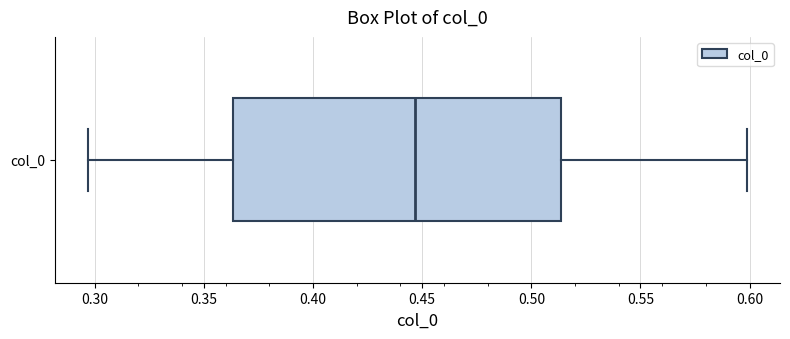

Where does the right whisker of the box for col_0 end on the x-axis? The values are not printed on the chart, so give them approximately, as read against the axis.

0.600